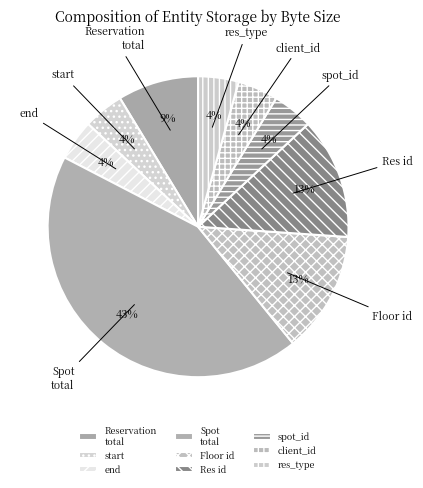

Is the sum of Res id and Floor id greater than half?

No